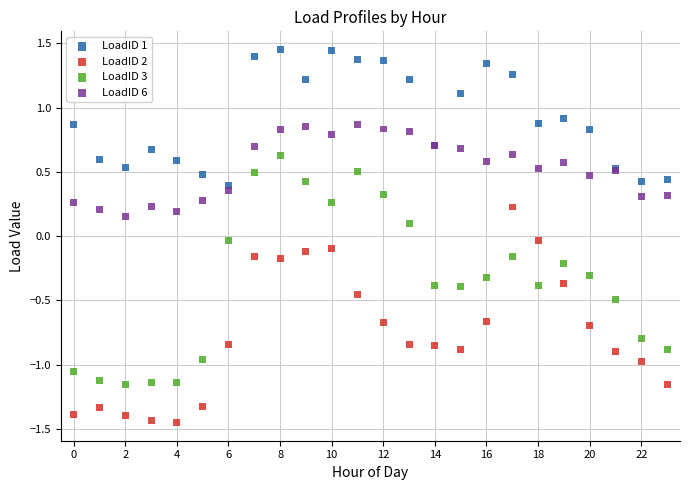

Which series reaches the minimum Y coordinate?

LoadID 2